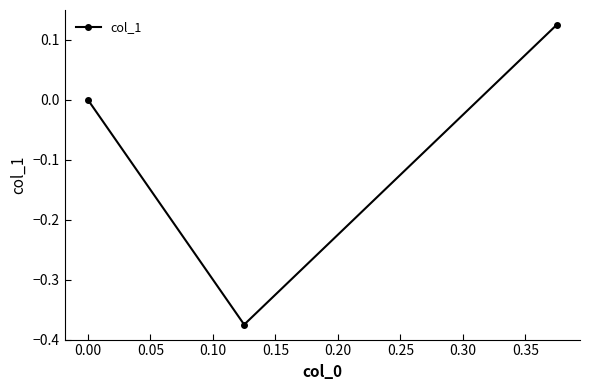

Does the chart display data point markers on the line(s)?

Yes